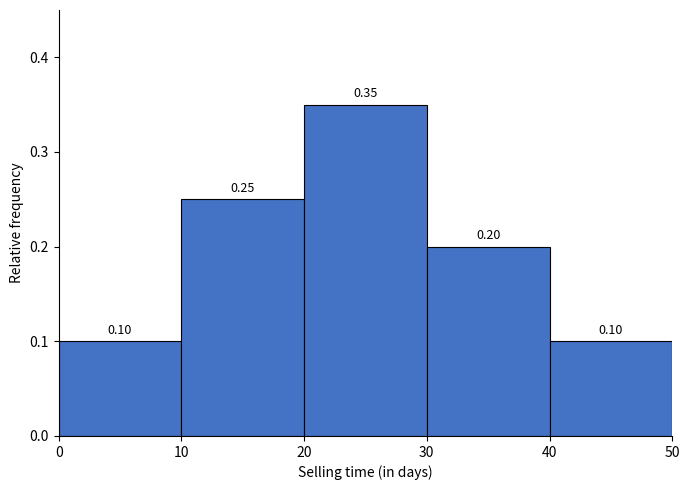

What is the height of the bar covering 10 to 20 on the x-axis?

0.25